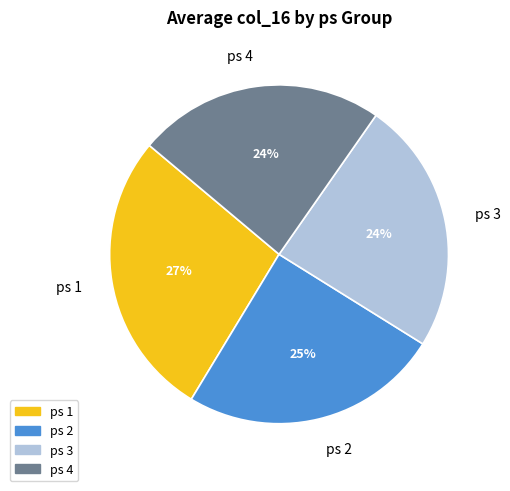

Does any single category account for the majority?

No